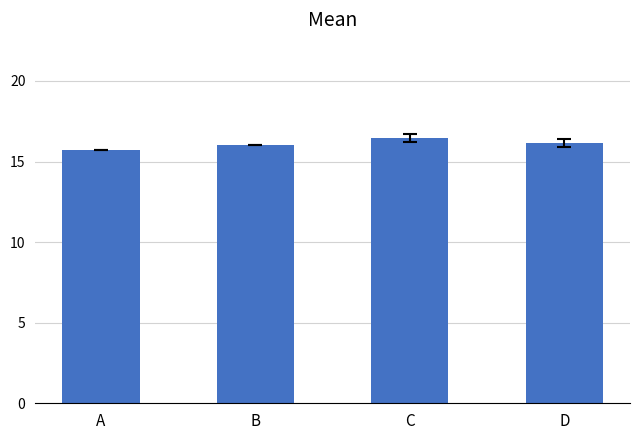

What is the minimum value shown in the chart?

15.7